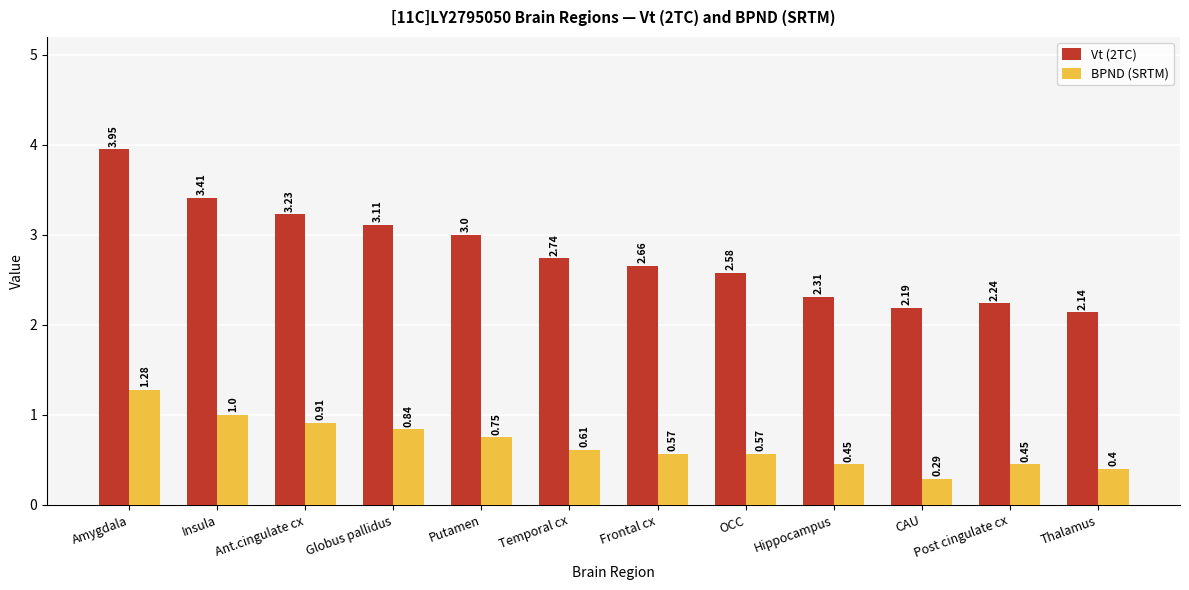

Which series has the largest range (max minus min)?

Vt (2TC)